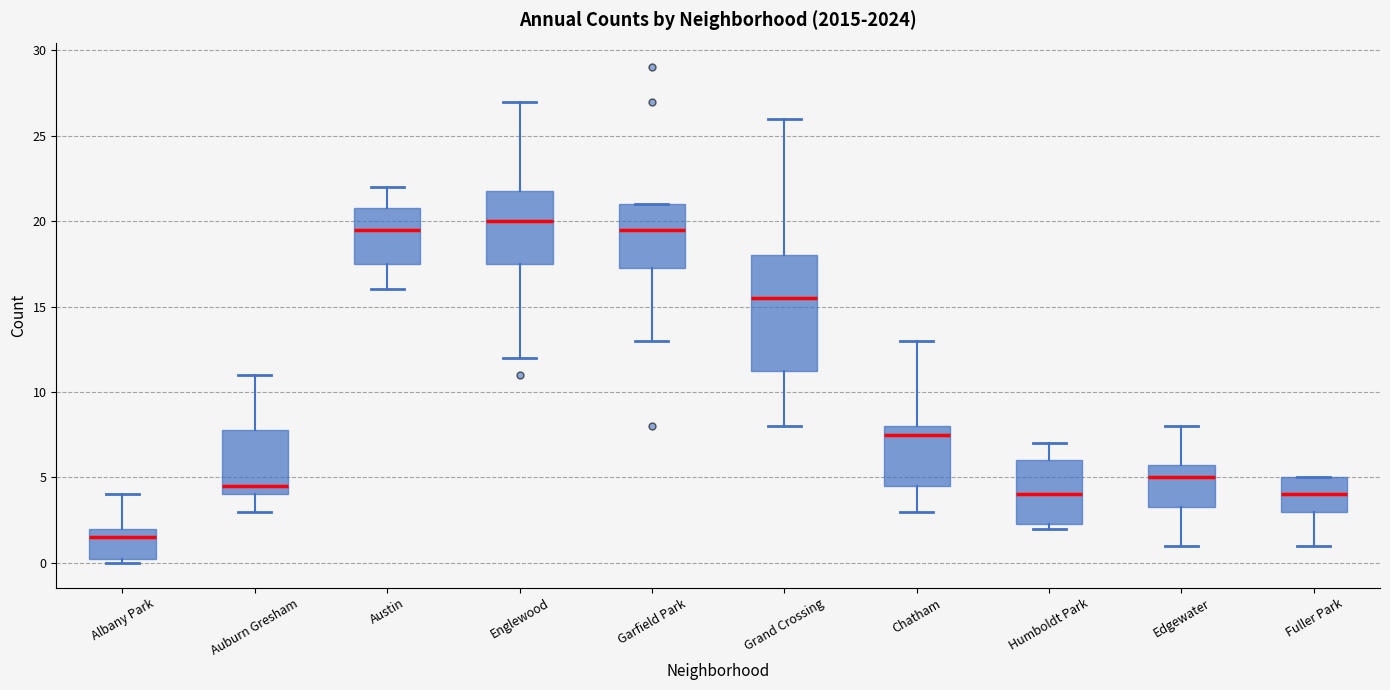

Where does the upper whisker of the box for Austin end on the y-axis? The values are not printed on the chart, so give them approximately, as read against the axis.

22.0